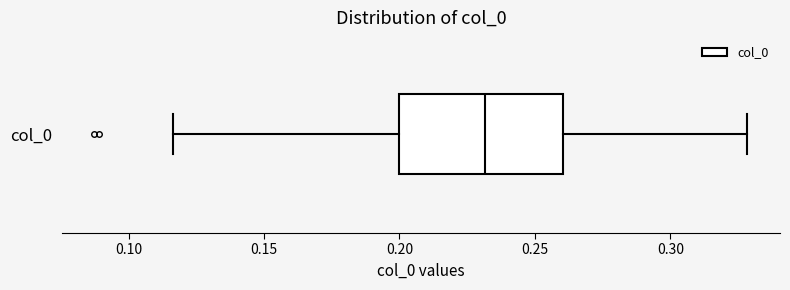

Where does the right whisker of the box for col_0 end on the x-axis? The values are not printed on the chart, so give them approximately, as read against the axis.

0.330